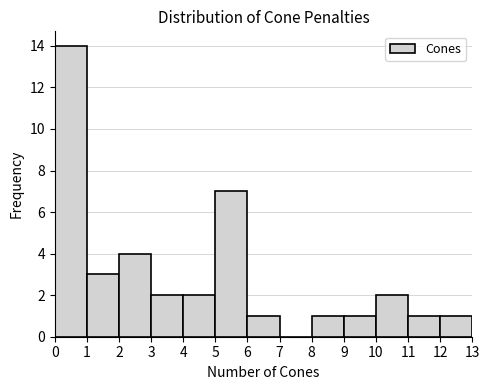

Reading left to right, list every bar in this chart as the range it spans on the x-axis followed by its height. The values are not printed on the chart, so give them approximately, as read against the axis.

0 to 1: 14
1 to 2: 3
2 to 3: 4
3 to 4: 2
4 to 5: 2
5 to 6: 7
6 to 7: 1
7 to 8: 0
8 to 9: 1
9 to 10: 1
10 to 11: 2
11 to 12: 1
12 to 13: 1